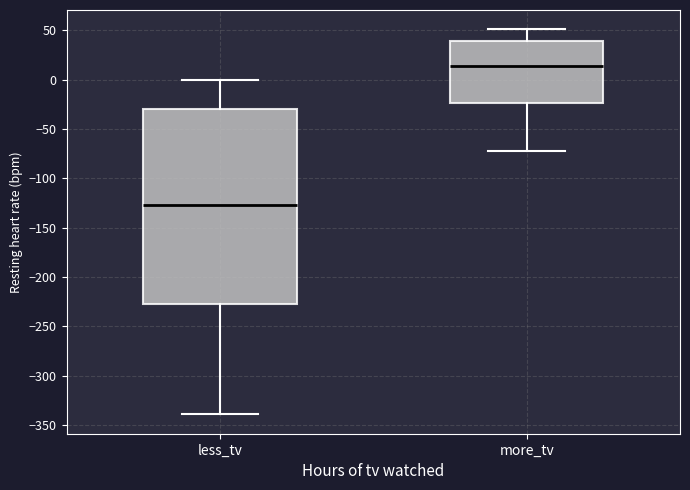

Reading left to right, read every box against the y-axis: the position of its median line, the range the box covers, and the ends of its whiskers. The values are not printed on the chart, so give them approximately, as read against the axis.

less_tv: median -125, box -225 to -30, whiskers -340 to 0
more_tv: median 15, box -25 to 40, whiskers -70 to 50